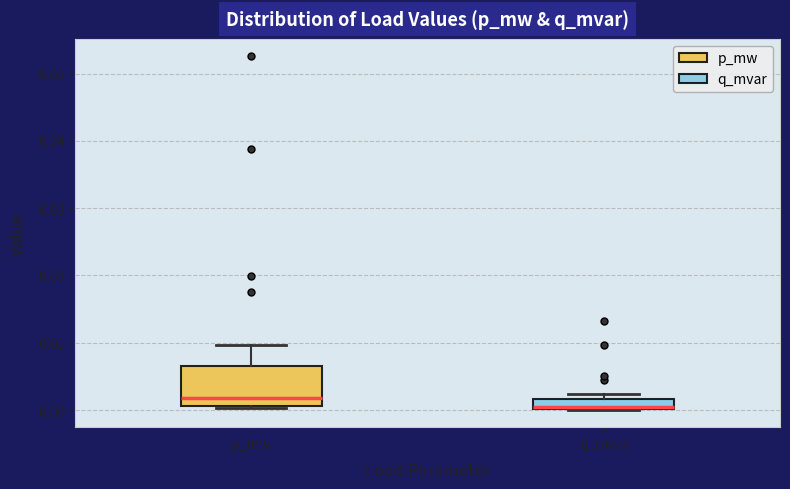

Reading left to right, transcribe this box plot: for each box, give where its median line is, the range the box spans, and where its two whiskers end, as read against the y-axis. The values are not printed on the chart, so give them approximately, as read against the axis.

p_mw: median 0.002, box 0.001 to 0.007, whiskers 0.000 to 0.010
q_mvar: median 0.000 (just above the box's lower edge), box 0.000 to 0.002, whiskers 0.000 to 0.002 (above the box's upper edge)